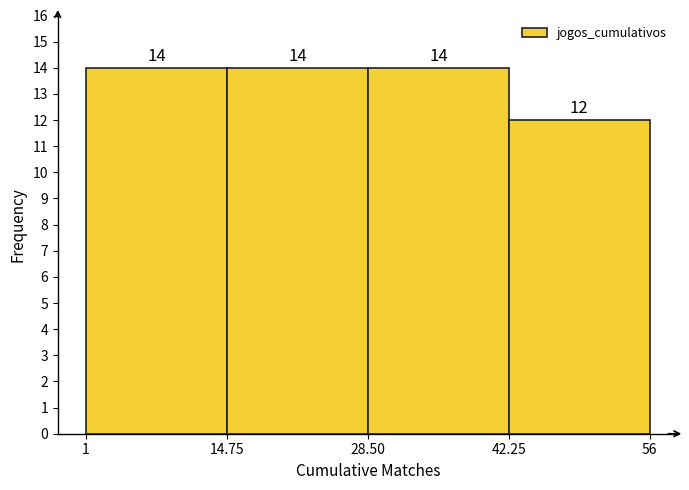

Reading left to right, list every bar in this chart as the range it spans on the x-axis followed by its height.

1 to 14.75: 14
14.75 to 28.50: 14
28.50 to 42.25: 14
42.25 to 56: 12